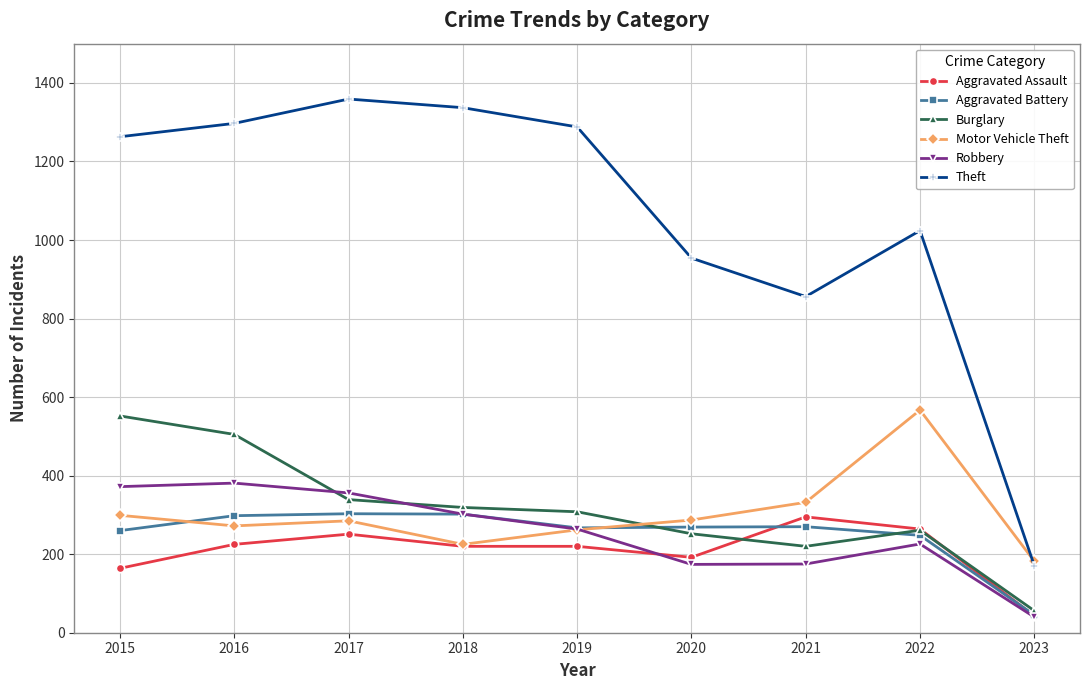

What is the value of the Aggravated Assault point at the 1st from the left?

164